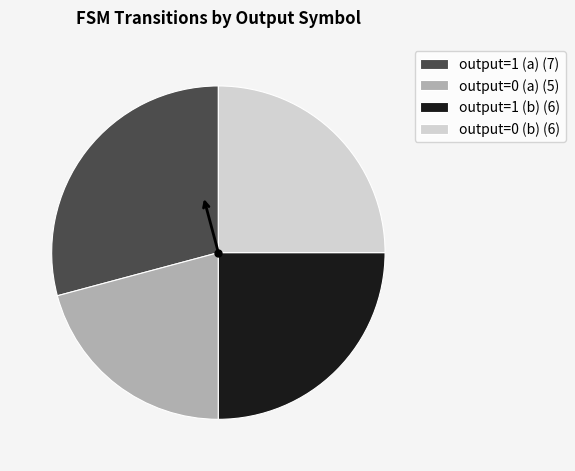

Which category has the smallest portion of the pie?

output=0 (a) (5)